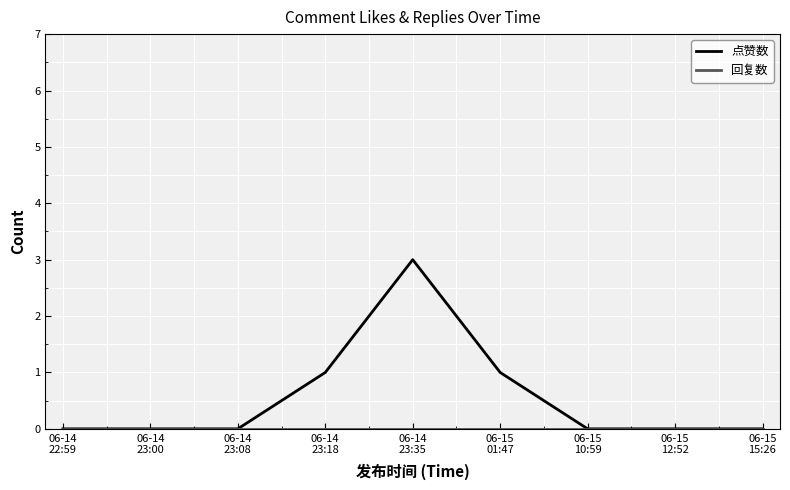

Which series has the largest total across all categories?

点赞数